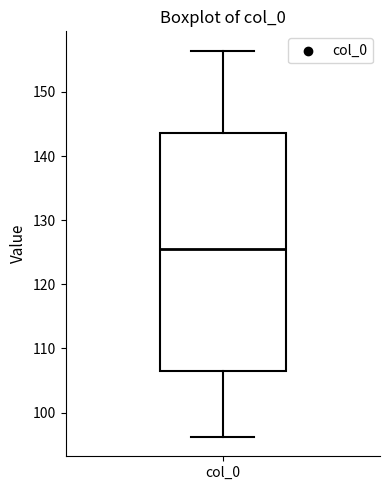

Where does the lower whisker of the box for col_0 end on the y-axis? The values are not printed on the chart, so give them approximately, as read against the axis.

96